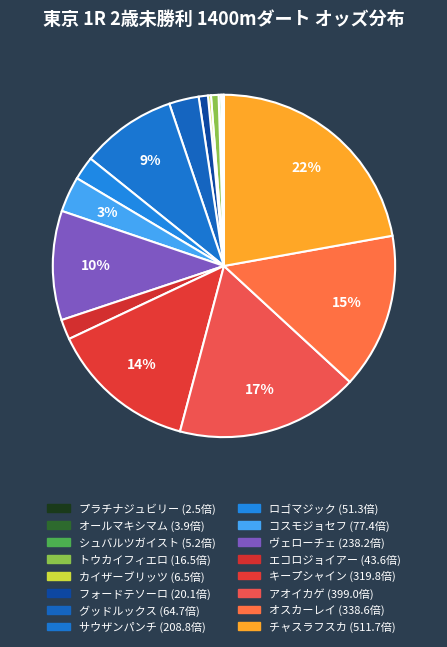

To the nearest percent, what is the combined percentage of コスモジョセフ and オスカーレイ?

18%